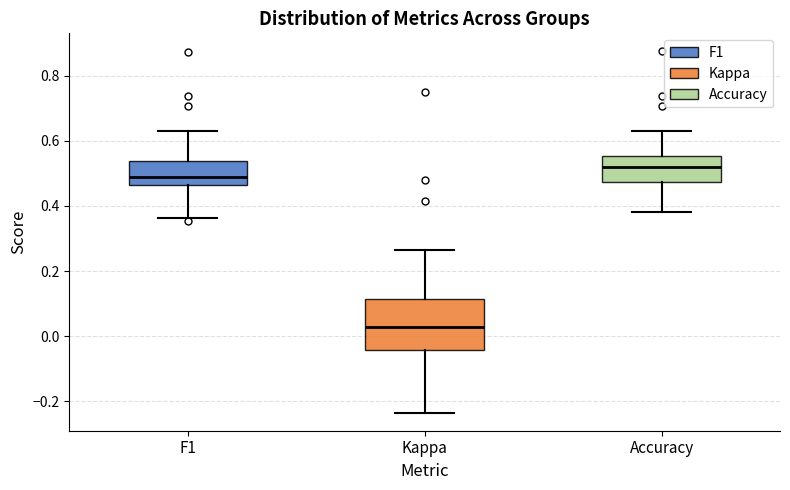

Reading left to right, transcribe this box plot: for each box, give where its median line is, the range the box spans, and where its two whiskers end, as read against the y-axis. The values are not printed on the chart, so give them approximately, as read against the axis.

F1: median 0.48, box 0.46 to 0.54, whiskers 0.36 to 0.64
Kappa: median 0.02, box -0.04 to 0.12, whiskers -0.24 to 0.26
Accuracy: median 0.52, box 0.48 to 0.56, whiskers 0.38 to 0.64